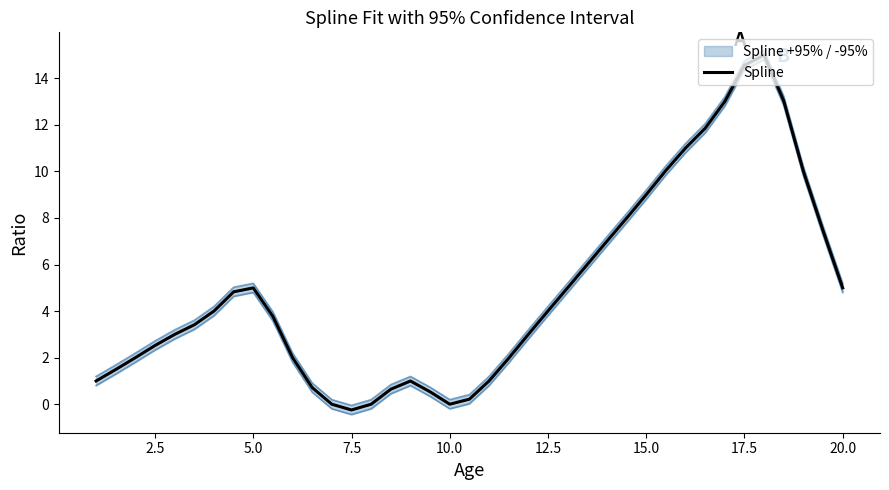

What is the difference between the maximum and minimum values?

15.2